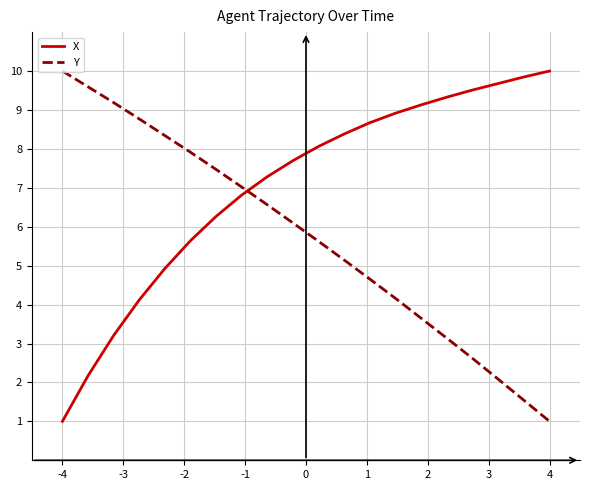

List the series in order of their overall mean, highest first.

X, Y